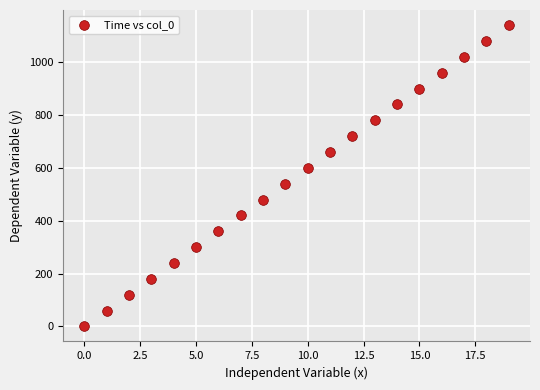

What is the range of Y values (max minus min)?

1140